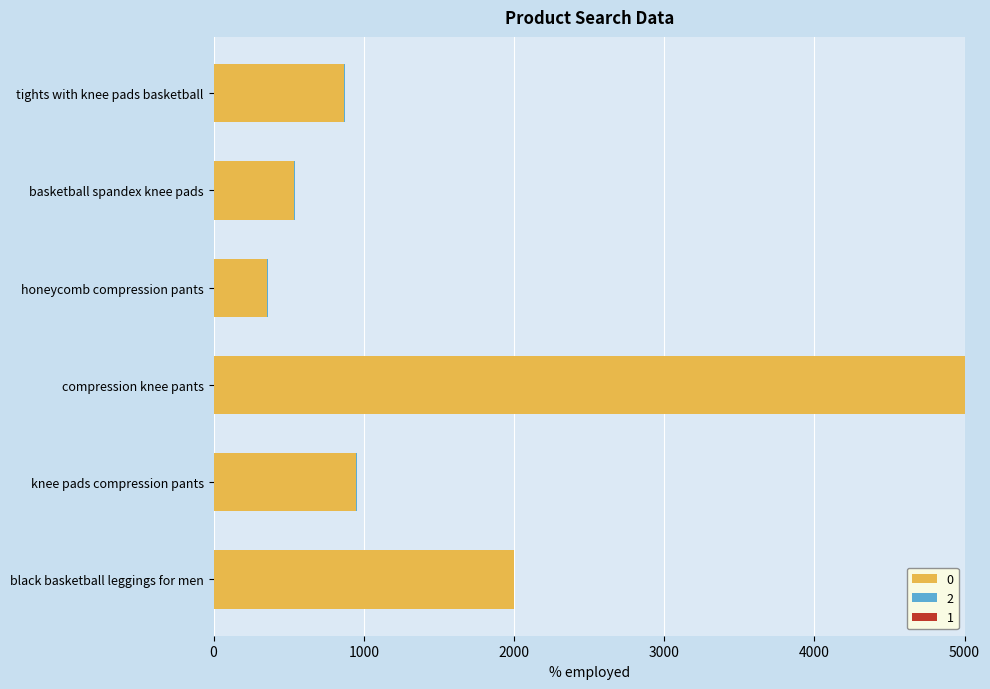

The value of 0 at basketball spandex knee pads is 537. True or false?

True